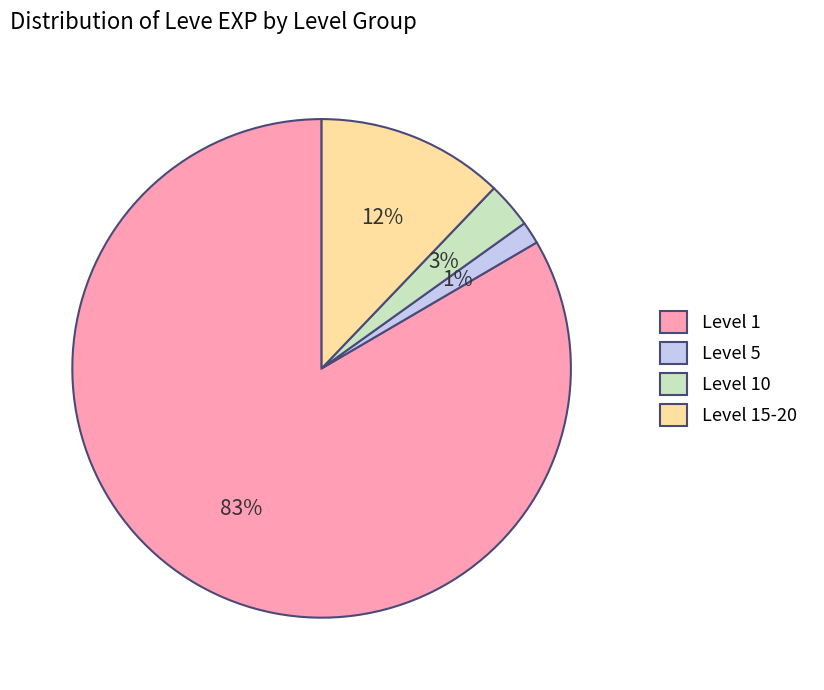

To the nearest percent, what percentage of the pie is Level 15-20?

12%